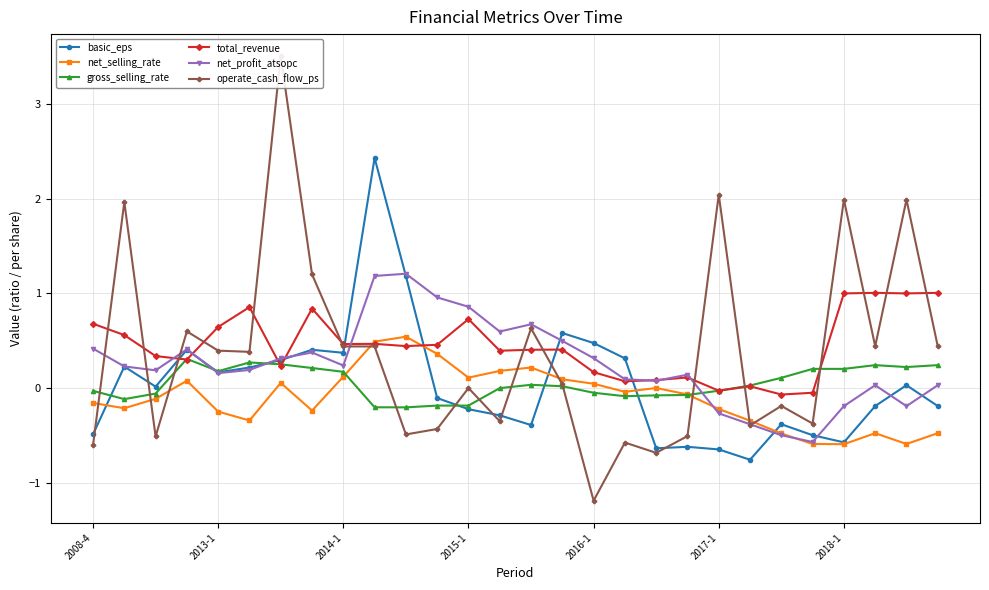

How many values in operate_cash_flow_ps are above zero?

16